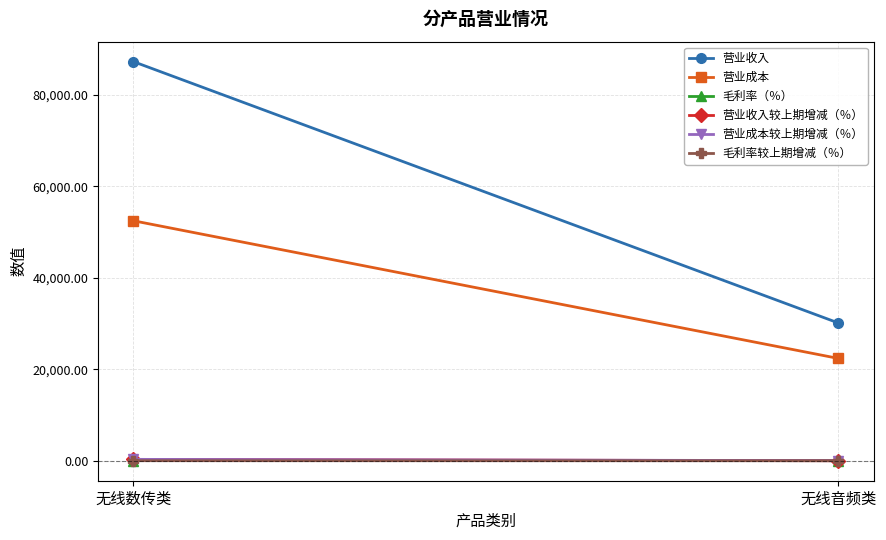

Rank the series at 无线数传类 from lowest to highest value.

毛利率较上期增减（％）, 毛利率（％）, 营业收入较上期增减（％）, 营业成本较上期增减（％）, 营业成本, 营业收入